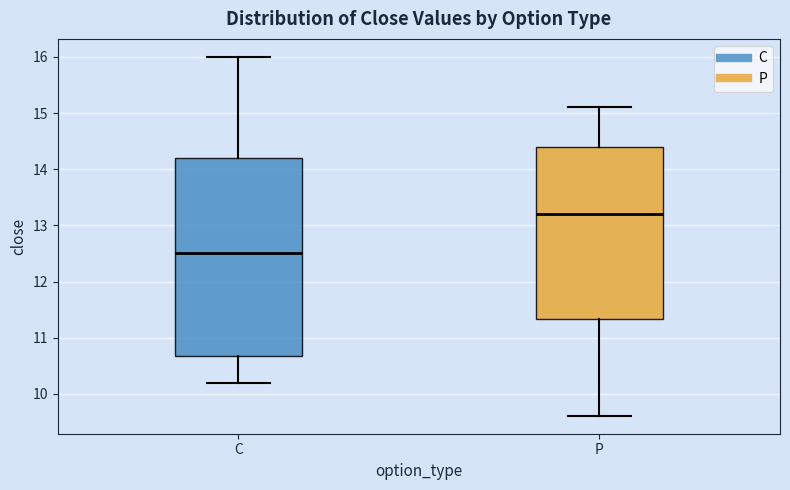

Reading left to right, read every box against the y-axis: the position of its median line, the range the box covers, and the ends of its whiskers. The values are not printed on the chart, so give them approximately, as read against the axis.

C: median 12.5, box 10.7 to 14.2, whiskers 10.2 to 16.0
P: median 13.2, box 11.3 to 14.4, whiskers 9.6 to 15.1